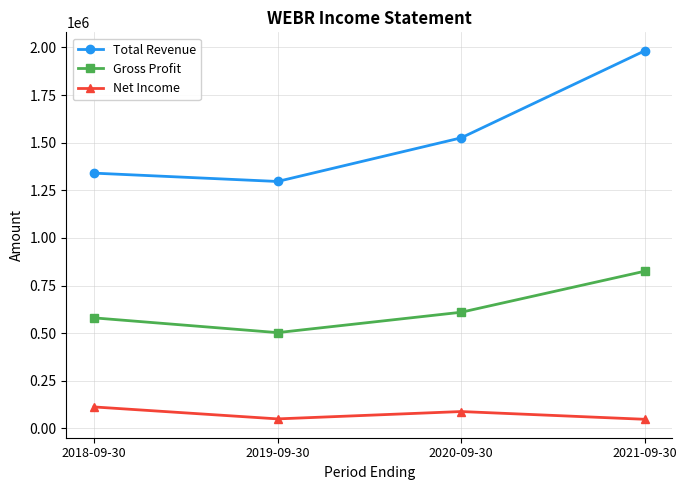

Does the chart have visible grid lines?

Yes